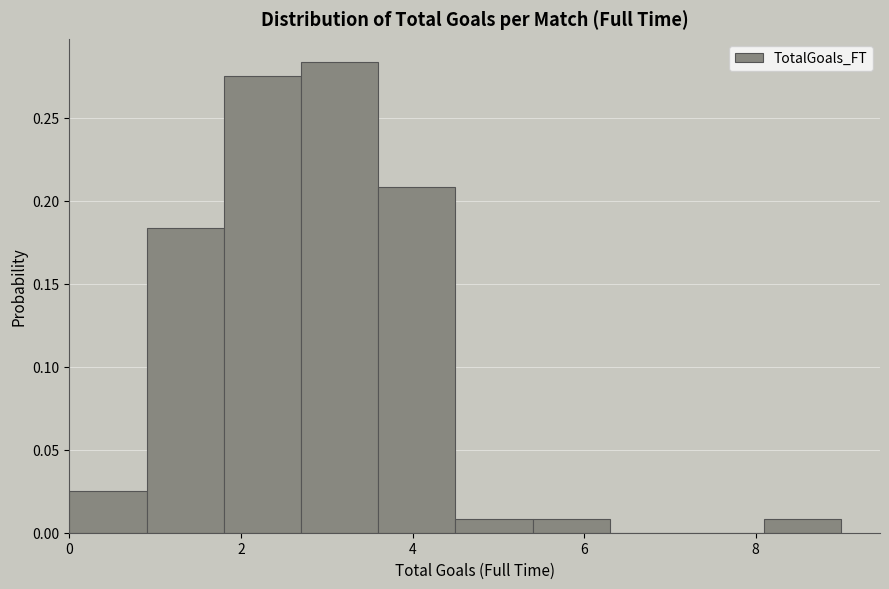

Reading left to right, list every bar in this chart as the range it spans on the x-axis followed by its height. Neither the bar edges nor the heights are printed on the chart, so give them approximately, as read against the axes.

0.0 to 0.9: 0.025
0.9 to 1.8: 0.185
1.8 to 2.7: 0.275
2.7 to 3.6: 0.285
3.6 to 4.5: 0.210
4.5 to 5.4: 0.010
5.4 to 6.3: 0.010
6.3 to 7.2: 0
7.2 to 8.1: 0
8.1 to 9.0: 0.010